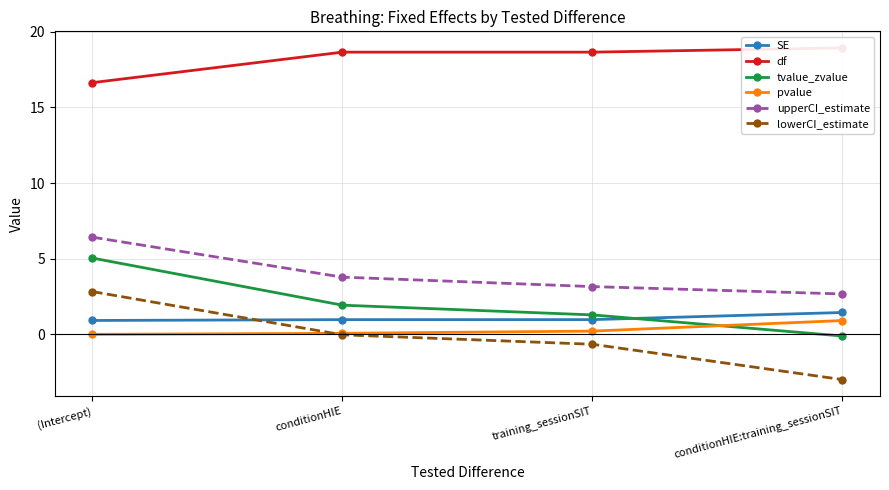

Is it true that lowerCI_estimate equals -0.9 at training_sessionSIT?

False